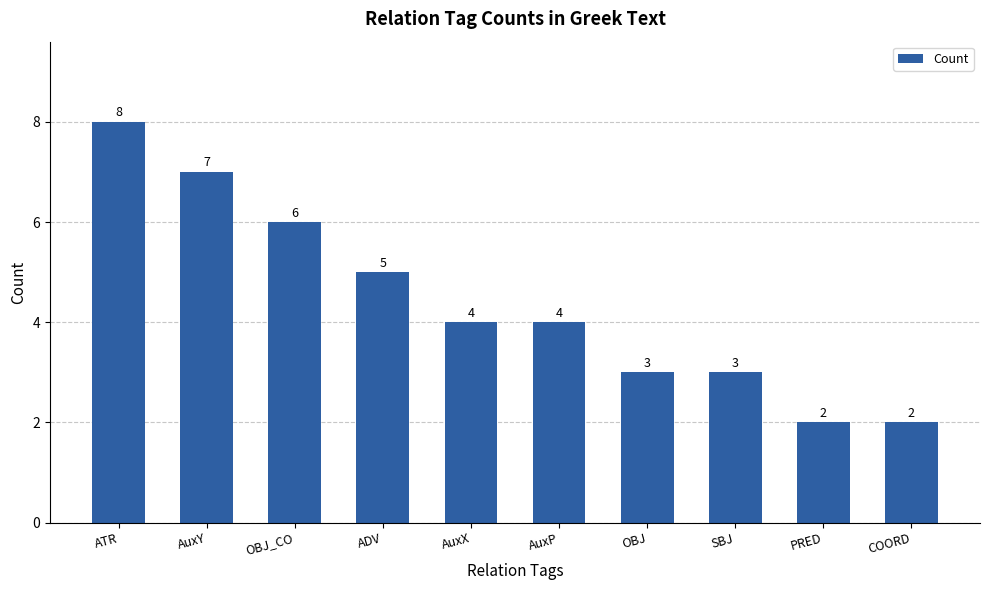

Which has a higher value, ATR or PRED?

ATR